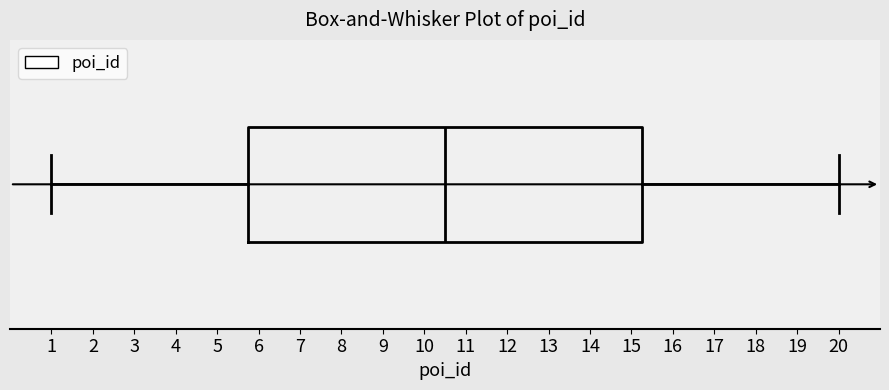

Where does the median line of the box sit on the x-axis? The values are not printed on the chart, so give them approximately, as read against the axis.

10.5